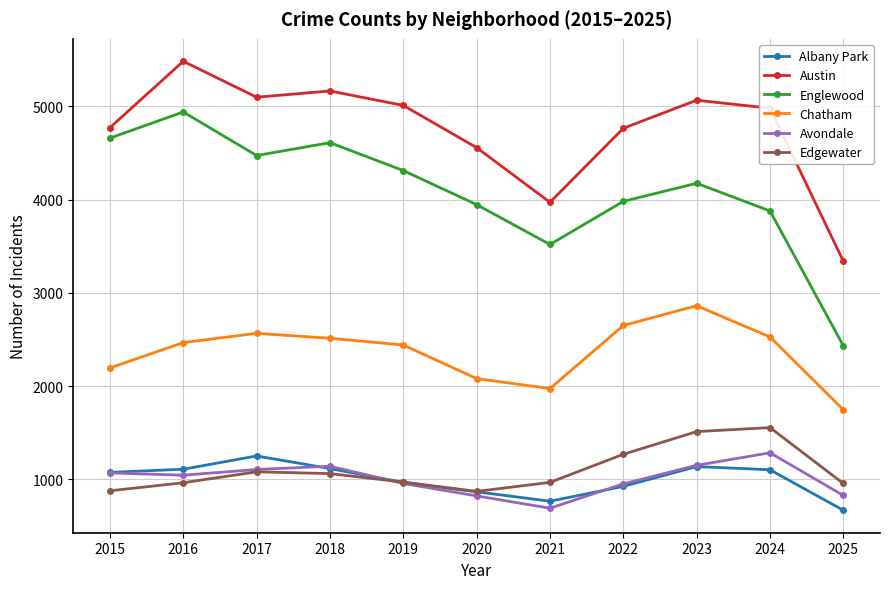

Which series has the largest range (max minus min)?

Englewood